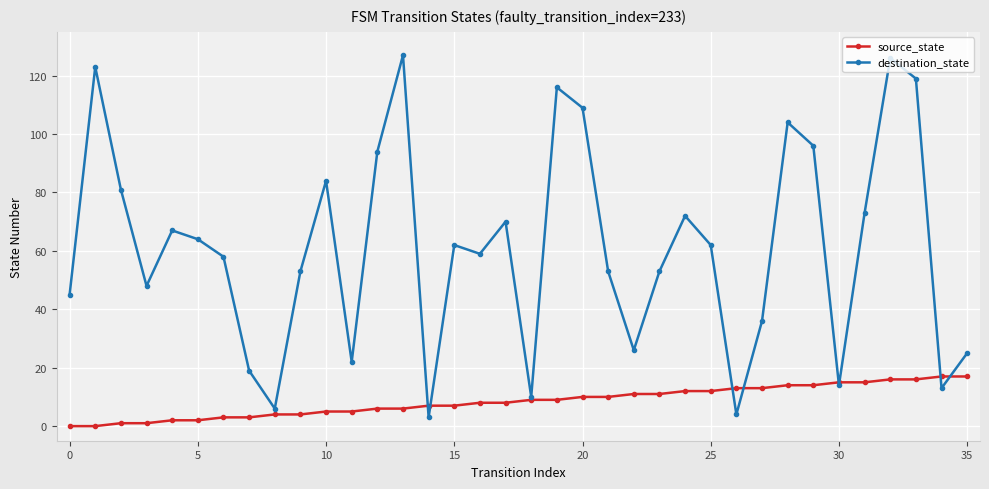

What is the maximum value for destination_state?

127